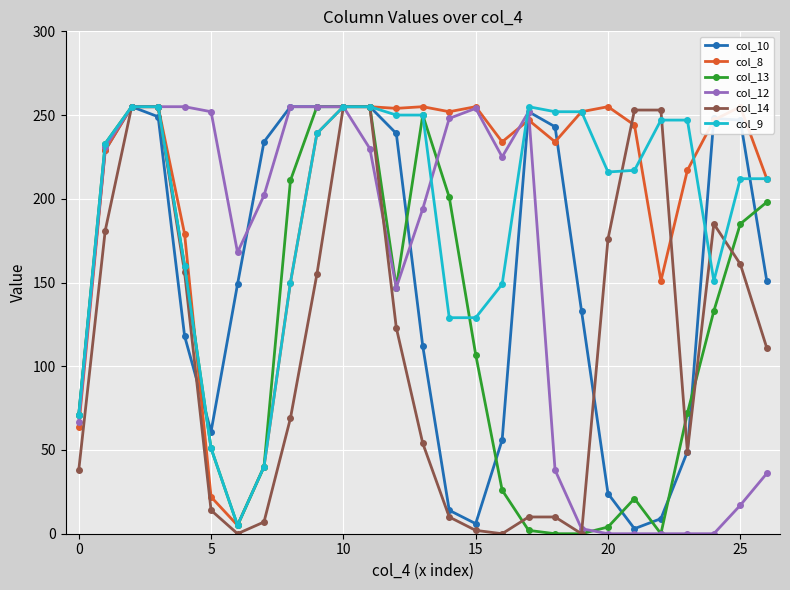

How many interior local valleys does the col_13 series have?

3